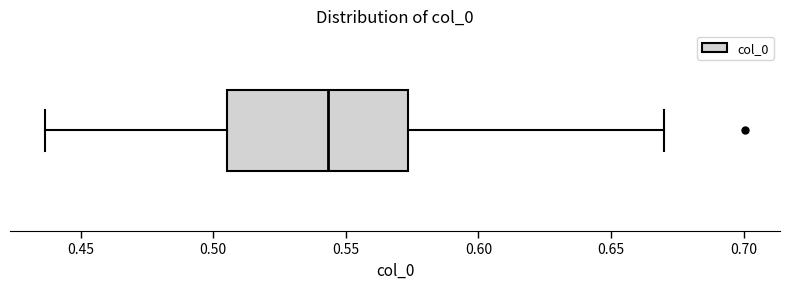

Transcribe this box plot: give where the median line is, the range the box spans, and where the two whiskers end, as read against the x-axis. The values are not printed on the chart, so give them approximately, as read against the axis.

median 0.545, box 0.505 to 0.575, whiskers 0.435 to 0.670